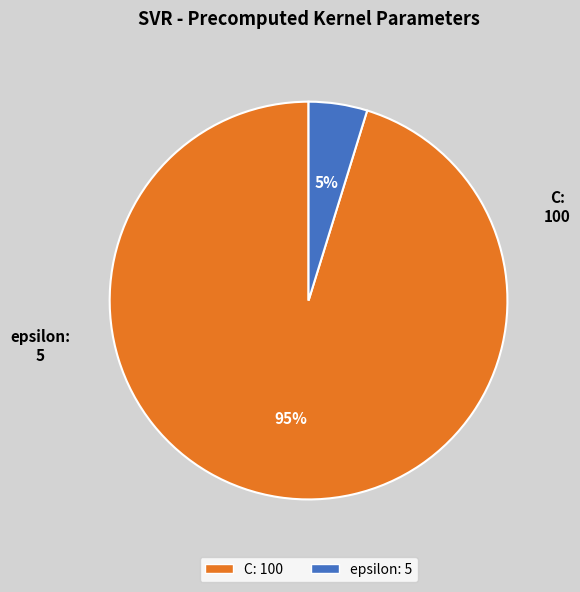

How many segments does this pie chart have?

2